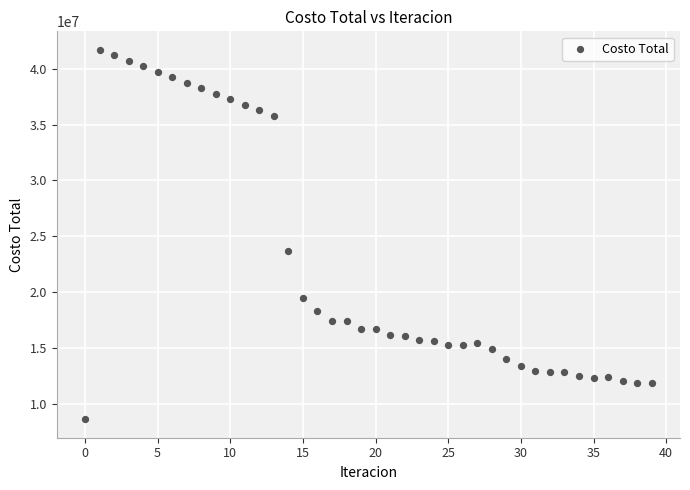

What is the range of Y values (max minus min)?

33078995.1